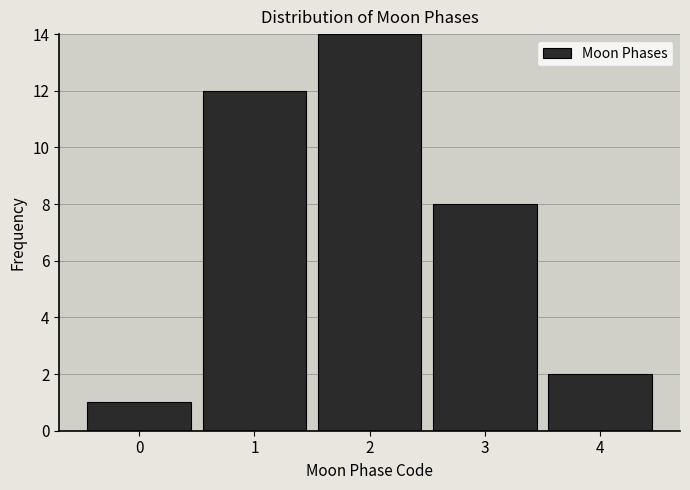

Reading left to right, extract all data points from this chart.

0=1	1=12	2=14	3=8	4=2